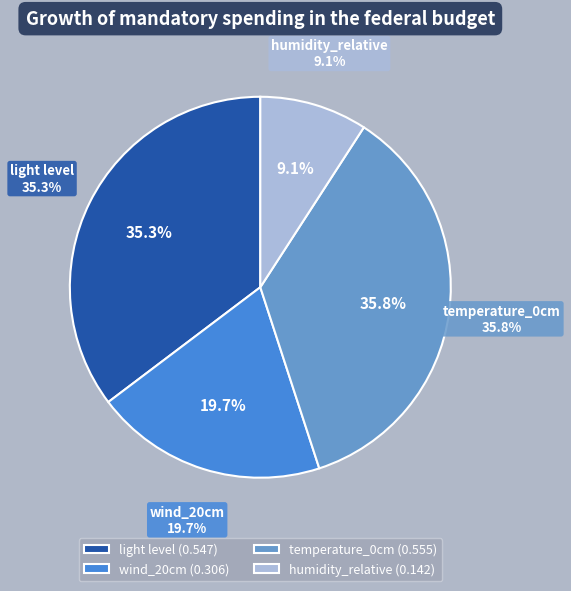

How many segments does this pie chart have?

4